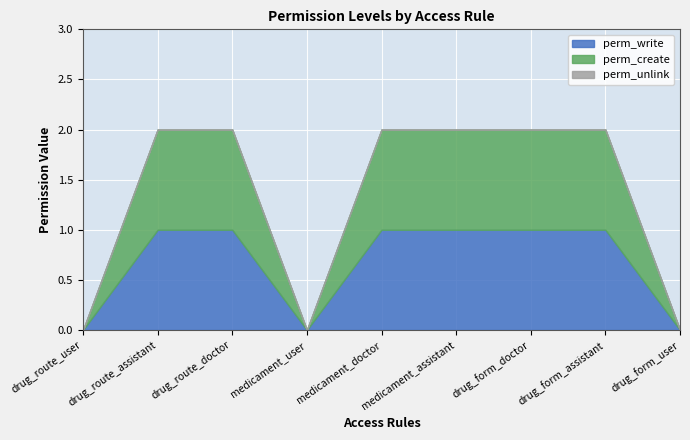

What is the sum of all perm_create values?

6